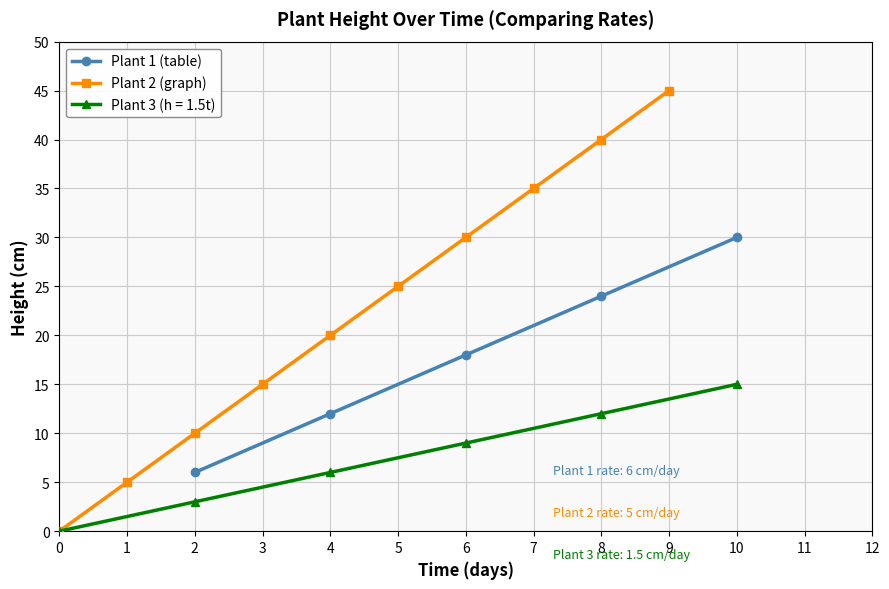

Reading left to right, what are all the values shown in this chart?

6	12	18	24	30